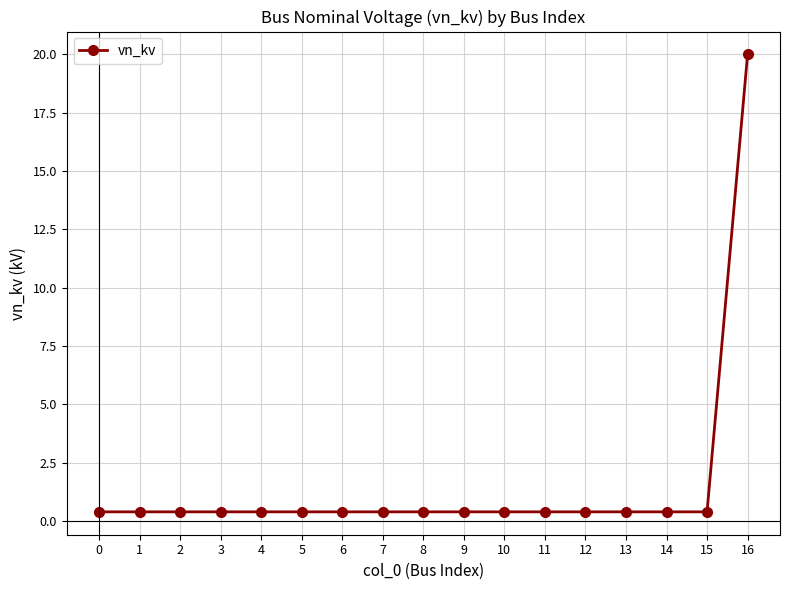

Which category has the highest value across all series?

16